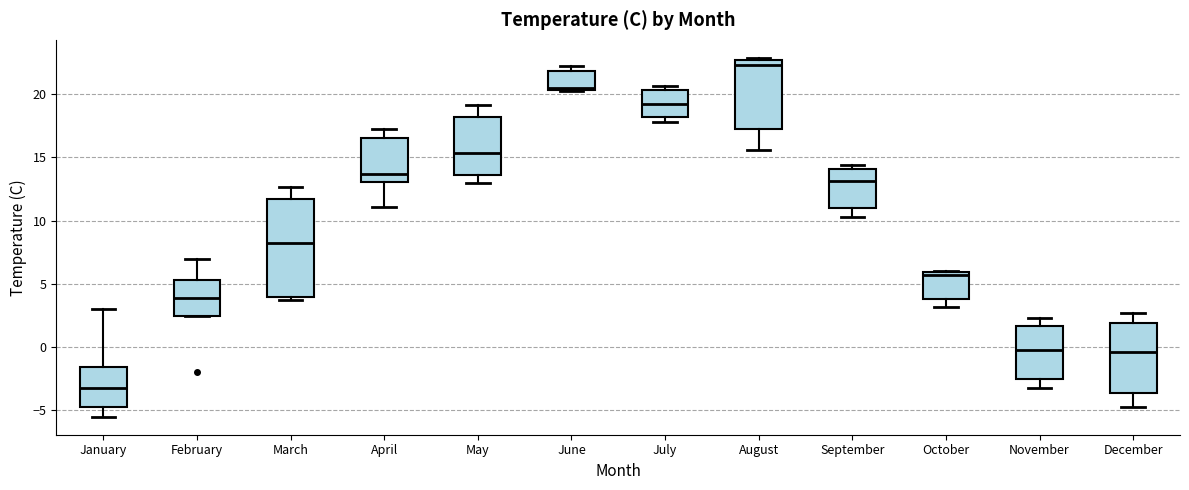

Reading left to right, read every box against the y-axis: the position of its median line, the range the box covers, and the ends of its whiskers. The values are not printed on the chart, so give them approximately, as read against the axis.

January: median -3.5, box -4.5 to -1.5, whiskers -5.5 to 3.0
February: median 4.0, box 2.5 to 5.5, whiskers 2.5 to 7.0
March: median 8.0, box 4.0 to 11.5, whiskers 3.5 to 12.5
April: median 13.5, box 13.0 to 16.5, whiskers 11.0 to 17.0
May: median 15.5, box 13.5 to 18.0, whiskers 13.0 to 19.0
June: median 20.5 (just above the box's lower edge), box 20.5 to 22.0, whiskers 20.5 to 22.5
July: median 19.0, box 18.0 to 20.5, whiskers 18.0 (just below the box's lower edge) to 20.5 (just above the box's upper edge)
August: median 22.5 (just below the box's upper edge), box 17.0 to 22.5, whiskers 15.5 to 23.0
September: median 13.0, box 11.0 to 14.0, whiskers 10.5 to 14.5
October: median 5.5, box 4.0 to 6.0, whiskers 3.0 to 6.0
November: median -0.5, box -2.5 to 1.5, whiskers -3.0 to 2.5
December: median -0.5, box -3.5 to 2.0, whiskers -5.0 to 2.5